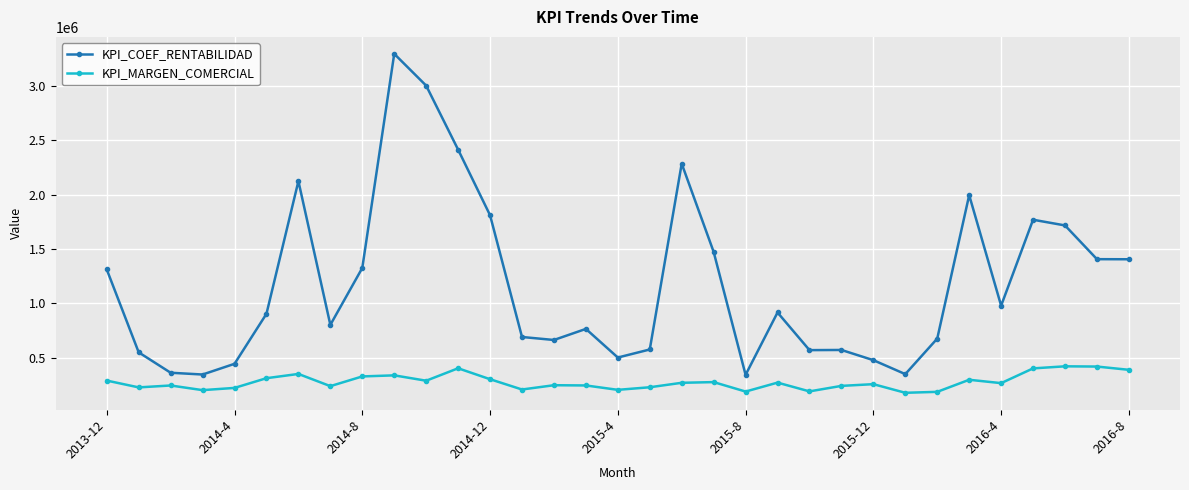

True or false: KPI_MARGEN_COMERCIAL and KPI_COEF_RENTABILIDAD intersect in this chart.

False